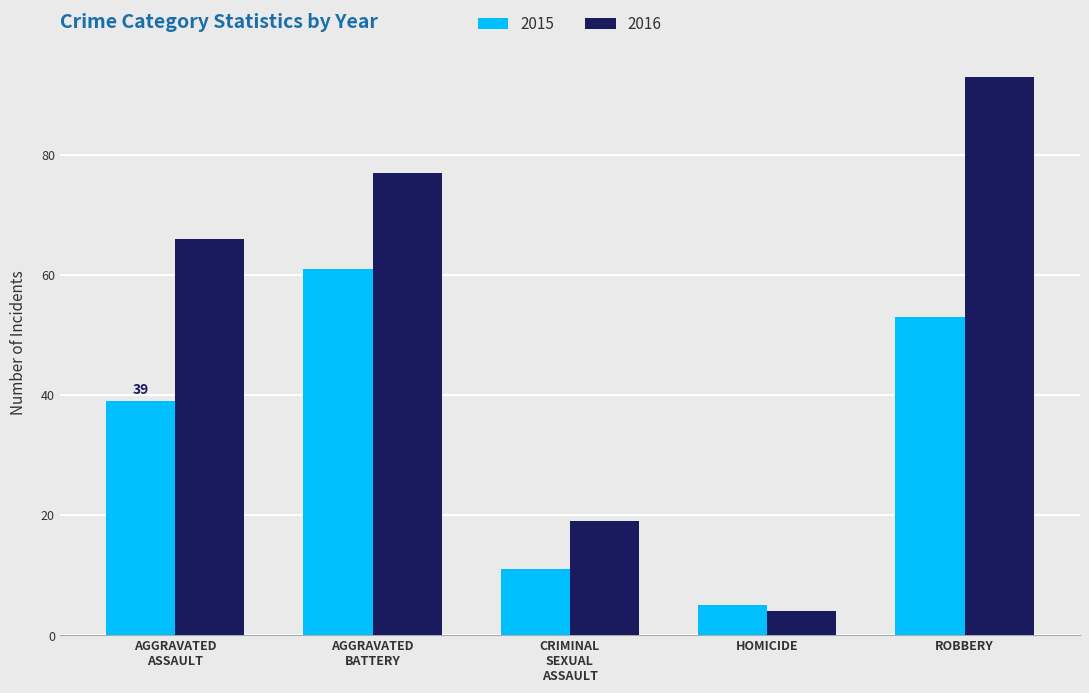

What is the sum of all 2015 values?

169